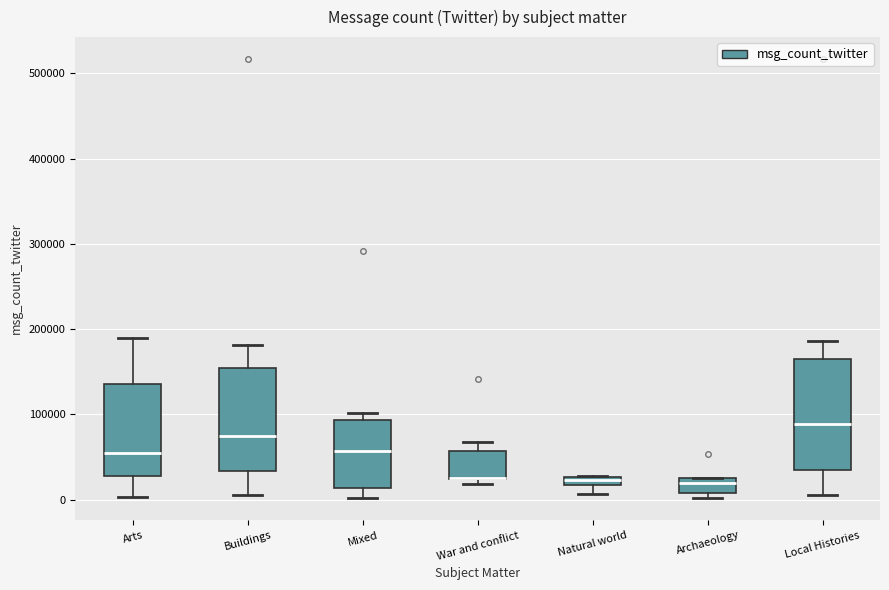

Where is the lower edge of the box for Local Histories on the y-axis? The values are not printed on the chart, so give them approximately, as read against the axis.

30000